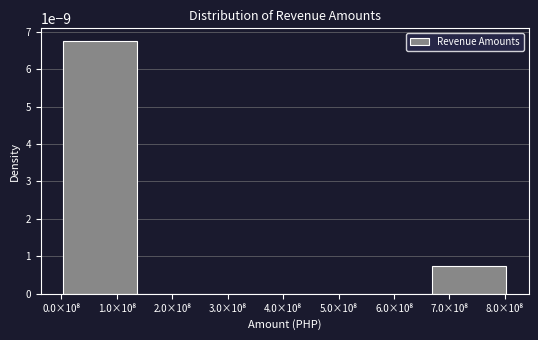

Count the number of data series in this chart.

1